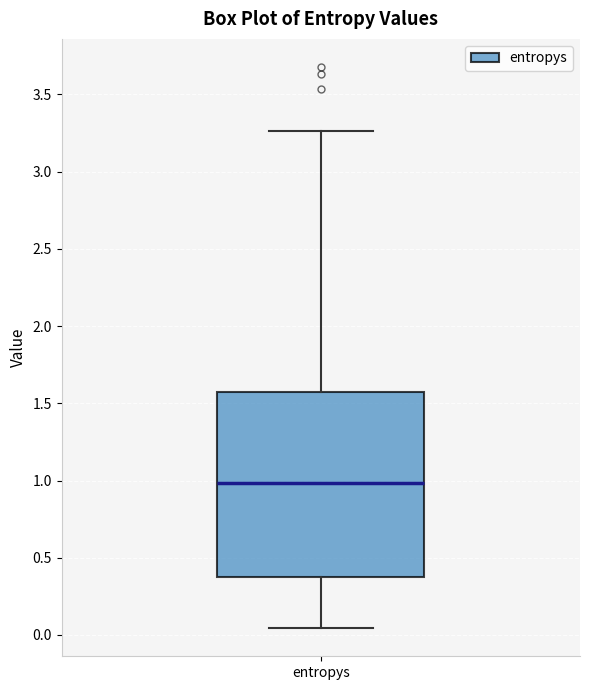

Where is the lower edge of the box for entropys on the y-axis? The values are not printed on the chart, so give them approximately, as read against the axis.

0.40